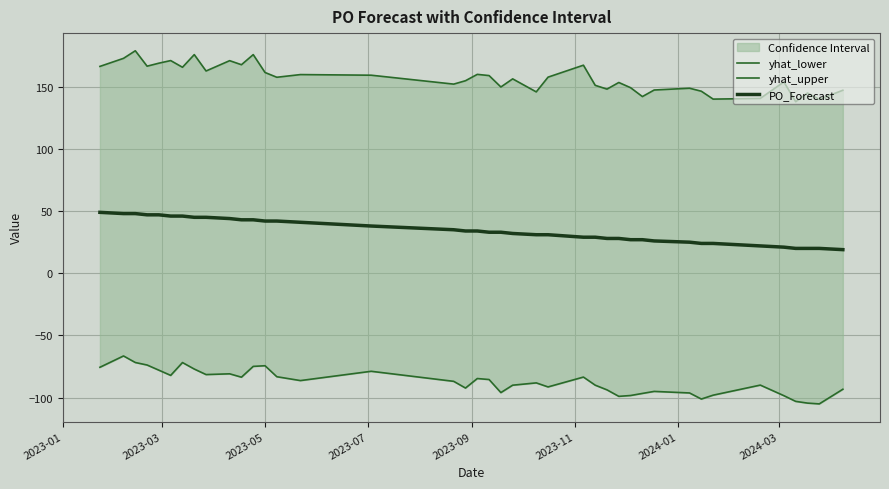

In yhat_lower, how many points are higher than both neighbors (excluding endpoints)?

10